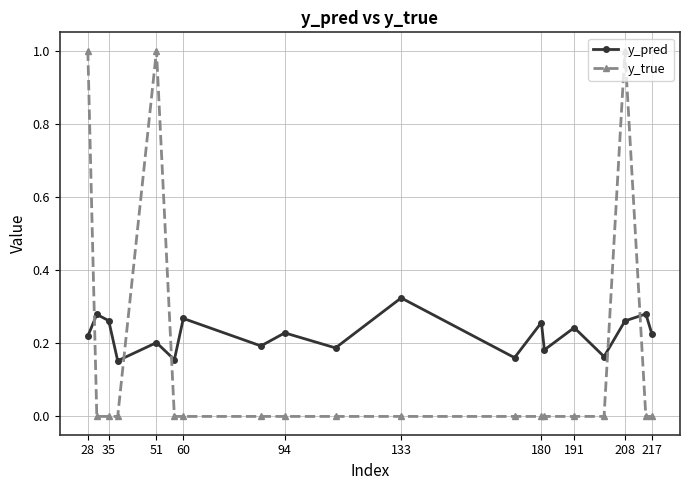

Rank the series by their average value, from highest to lowest.

y_pred, y_true